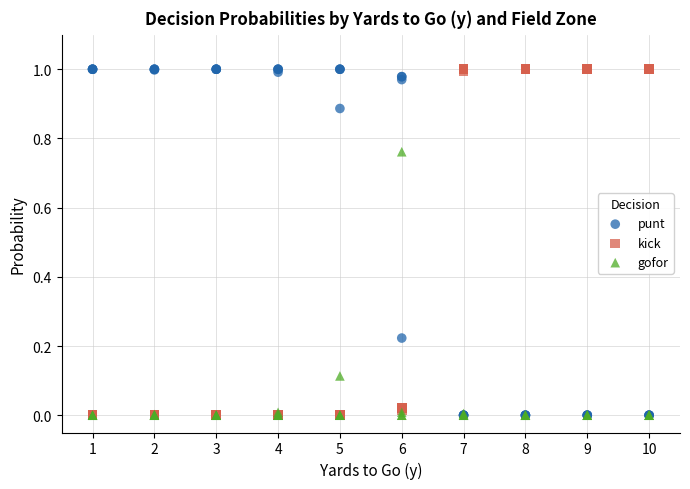

What are all the series names shown in the legend?

punt, kick, gofor